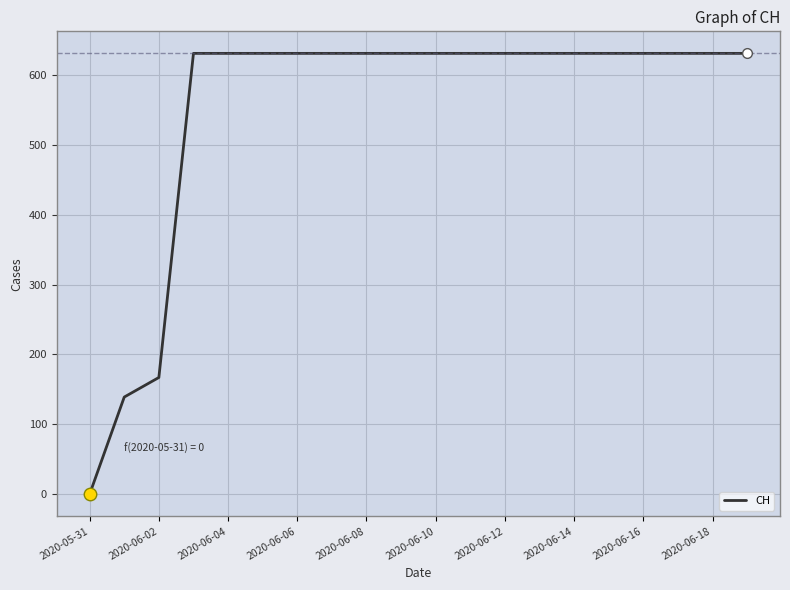

What is the greatest value displayed?

631